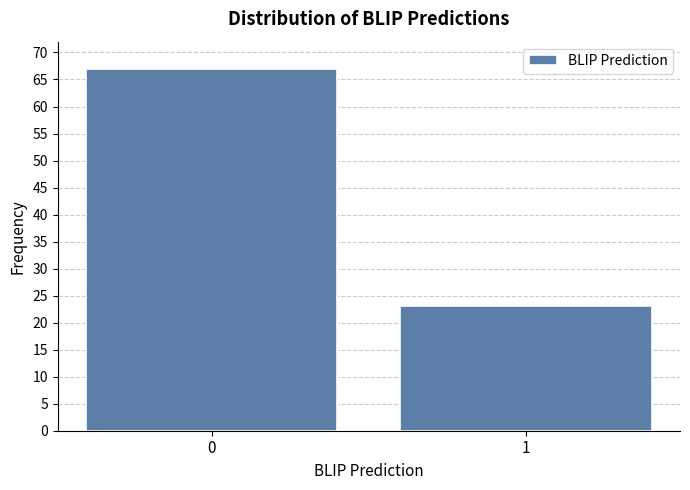

Reading right to left, extract all data points from this chart.

23	67